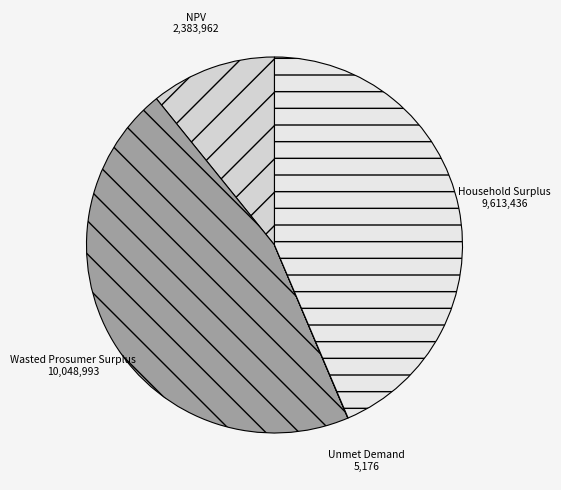

Which slice is the largest?

Wasted Prosumer Surplus